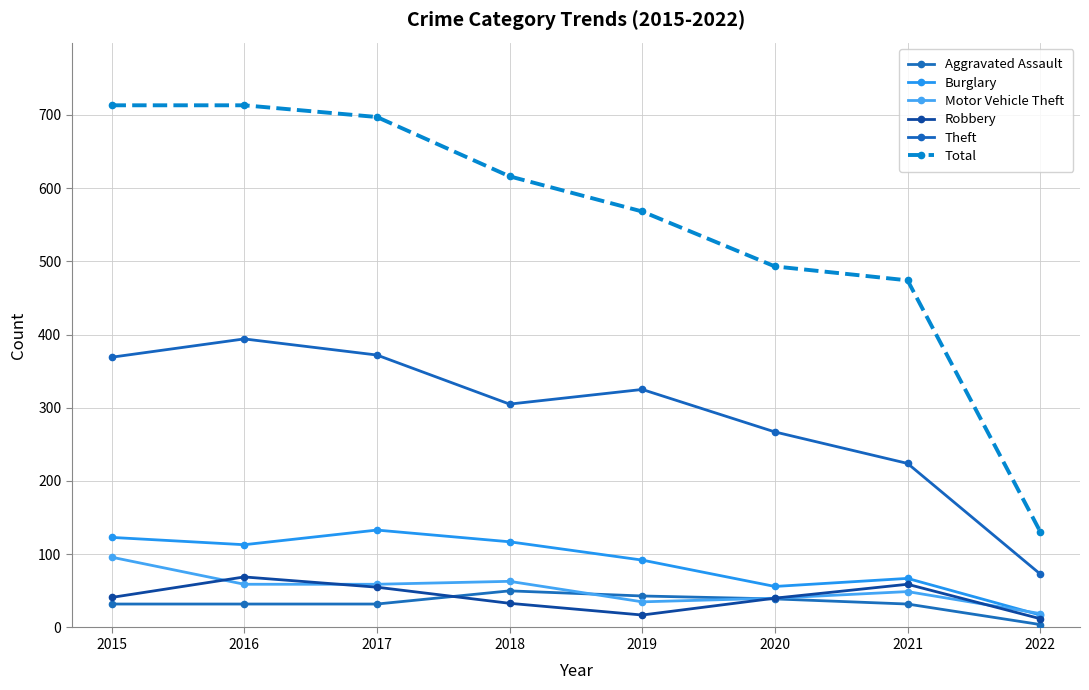

Is it true that Burglary equals 203 at 2018?

False